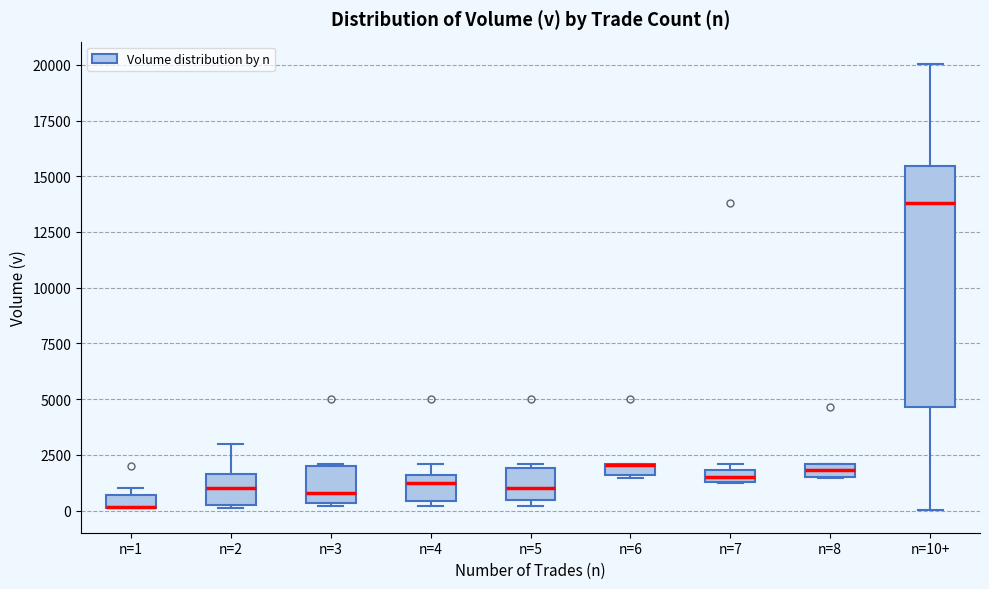

Which box is the tallest, from its lower edge to its upper edge?

n=10+